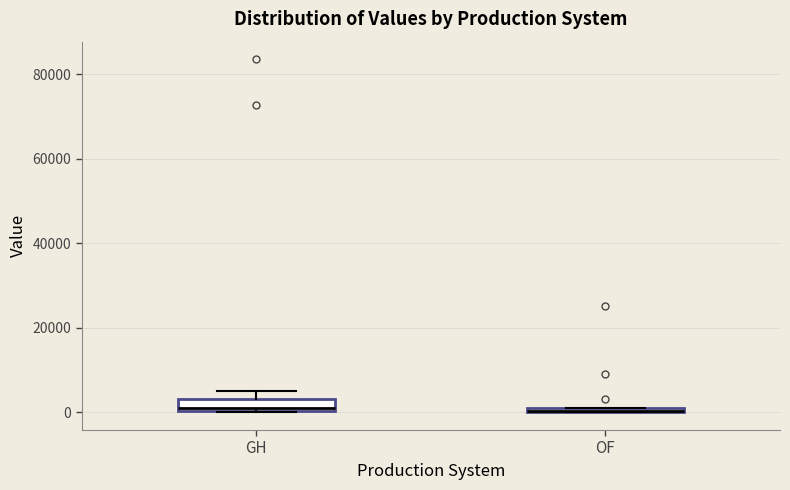

Where does the median line of the box for GH sit on the y-axis? The values are not printed on the chart, so give them approximately, as read against the axis.

2000